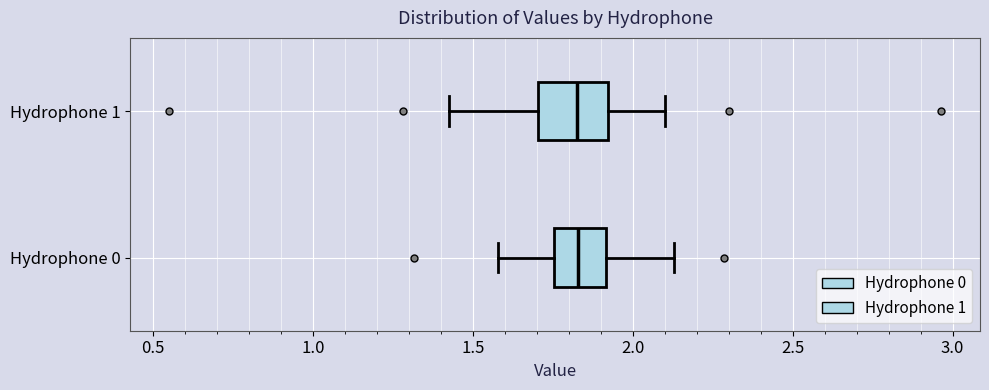

Reading bottom to top, read every box against the x-axis: the position of its median line, the range the box covers, and the ends of its whiskers. The values are not printed on the chart, so give them approximately, as read against the axis.

Hydrophone 0: median 1.85, box 1.75 to 1.90, whiskers 1.60 to 2.15
Hydrophone 1: median 1.85, box 1.70 to 1.90, whiskers 1.45 to 2.10